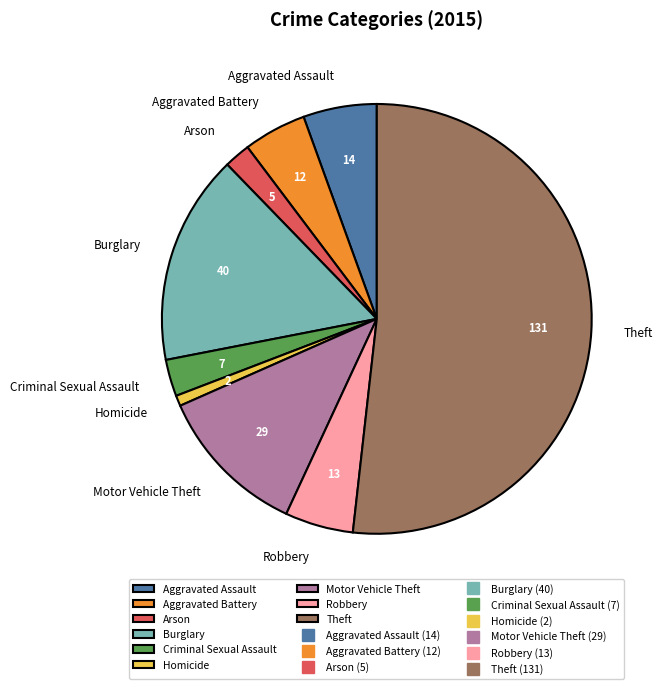

What is the ratio of the value at Motor Vehicle Theft to the value at Arson?

5.8